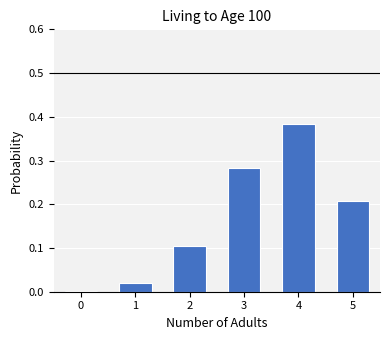

What is the change in value from 1 to 3?

+0.3